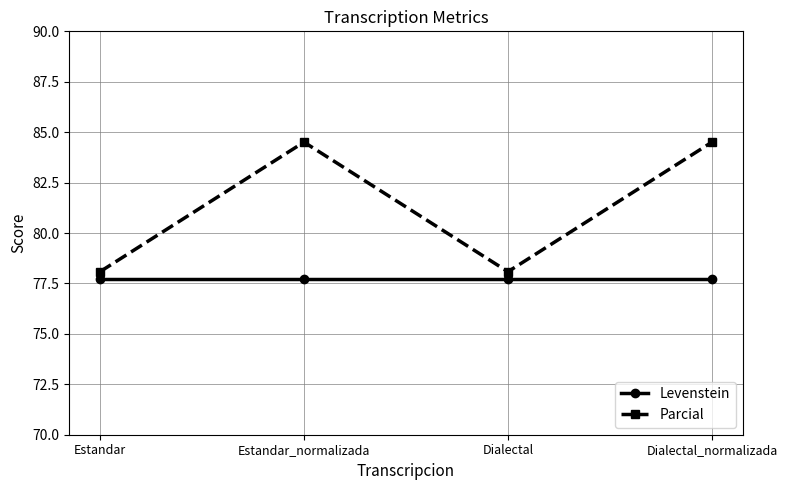

The value of Levenstein at Estandar is 36.6. True or false?

False